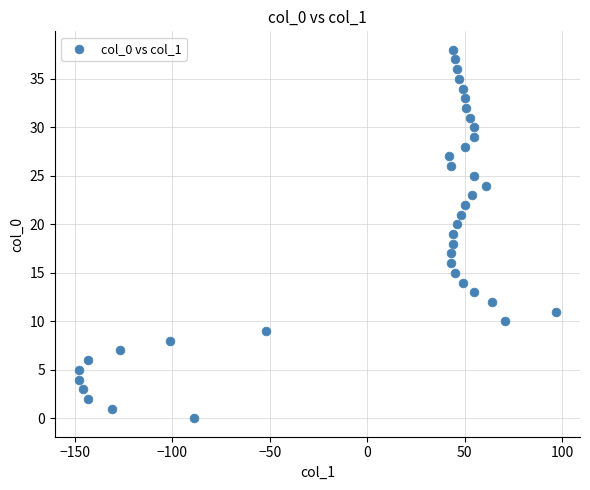

What is the range of X values (max minus min)?

245